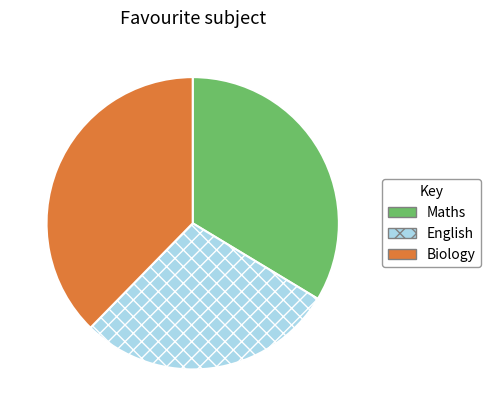

Is there any slice that represents more than half of the pie?

No